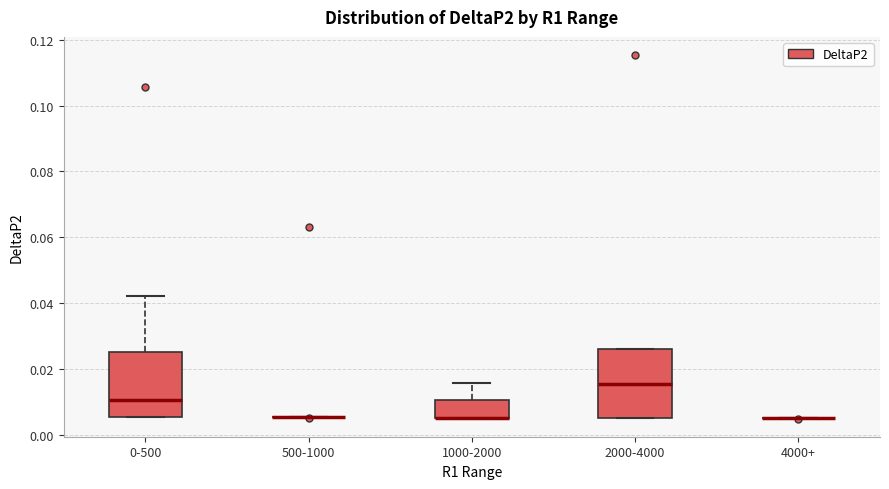

Reading left to right, read every box against the y-axis: the position of its median line, the range the box covers, and the ends of its whiskers. The values are not printed on the chart, so give them approximately, as read against the axis.

0-500: median 0.010, box 0.006 to 0.026, whiskers 0.006 to 0.042
500-1000: box collapsed to a line at 0.006, whiskers 0.006 to 0.006
1000-2000: median 0.006 (drawn on the box's lower edge), box 0.006 to 0.010, whiskers 0.006 to 0.016
2000-4000: median 0.016, box 0.004 to 0.026, whiskers 0.004 to 0.026
4000+: box collapsed to a line at 0.006, whiskers 0.006 to 0.006